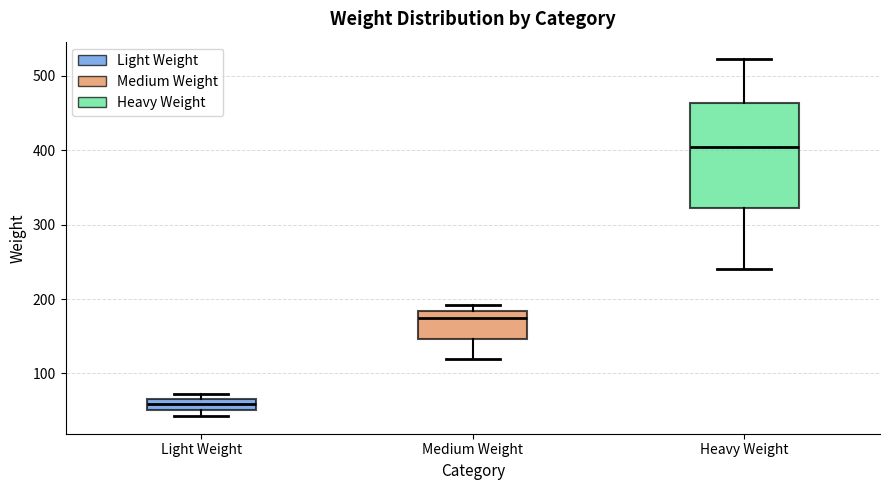

Where does the lower whisker of the box for Medium Weight end on the y-axis? The values are not printed on the chart, so give them approximately, as read against the axis.

120